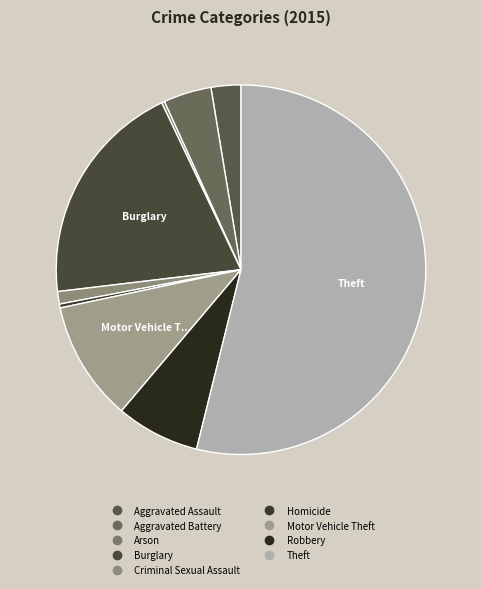

How many segments does this pie chart have?

9